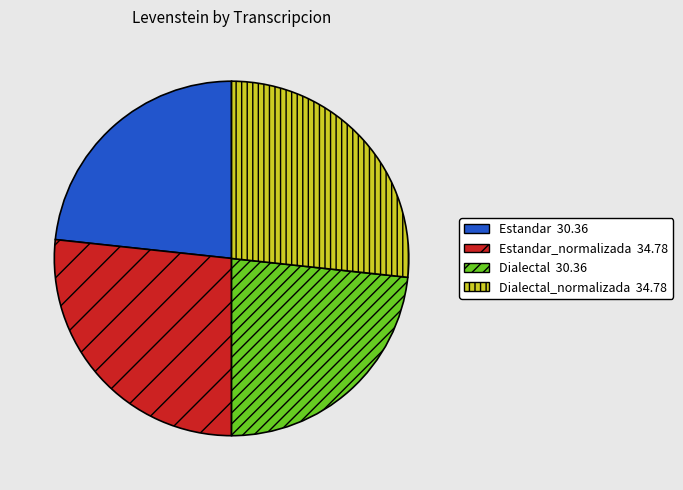

Is there any slice that represents more than half of the pie?

No